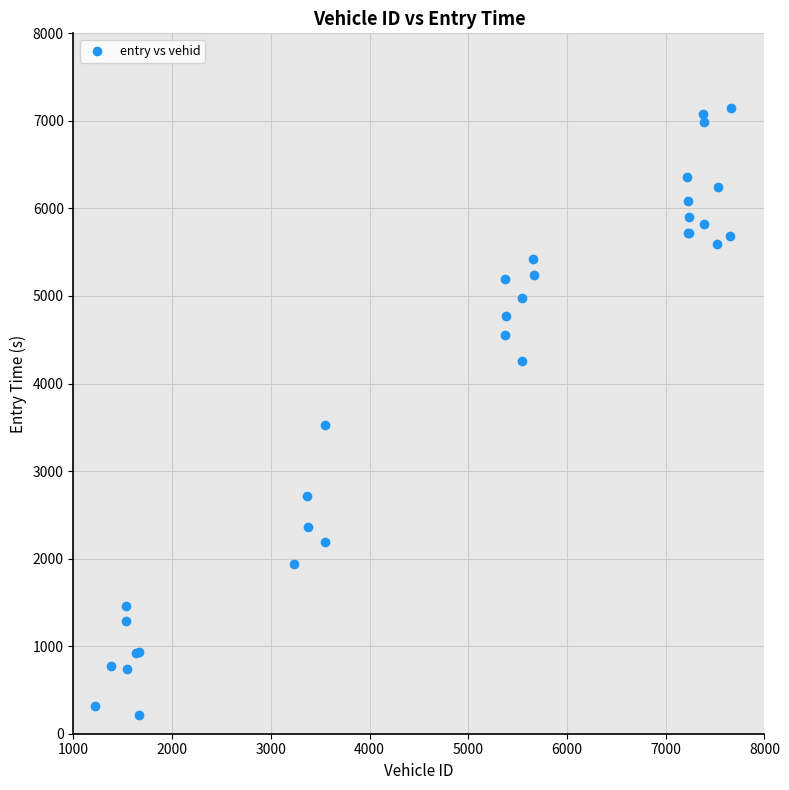

What Y value in the scatter plot is closest to 3677?

3523.9